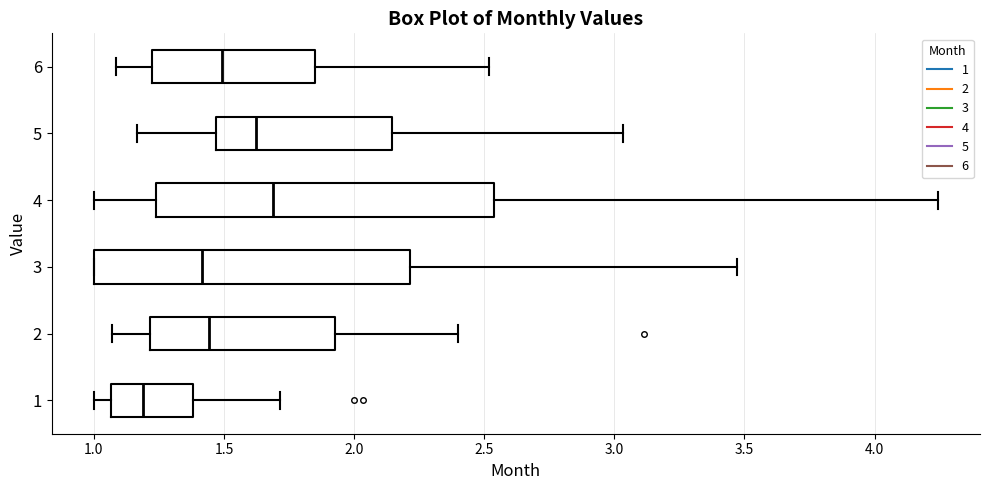

Reading bottom to top, read every box against the x-axis: the position of its median line, the range the box covers, and the ends of its whiskers. The values are not printed on the chart, so give them approximately, as read against the axis.

1: median 1.20, box 1.05 to 1.40, whiskers 1.00 to 1.70
2: median 1.45, box 1.20 to 1.95, whiskers 1.05 to 2.40
3: median 1.40, box 1.00 to 2.20, whiskers 1.00 to 3.45
4: median 1.70, box 1.25 to 2.55, whiskers 1.00 to 4.25
5: median 1.60, box 1.45 to 2.15, whiskers 1.15 to 3.05
6: median 1.50, box 1.20 to 1.85, whiskers 1.10 to 2.50